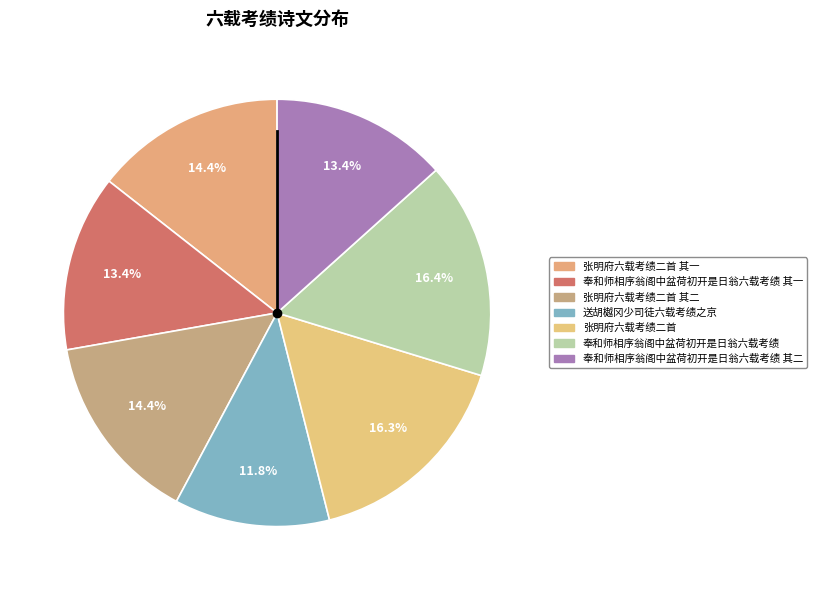

How many segments does this pie chart have?

7